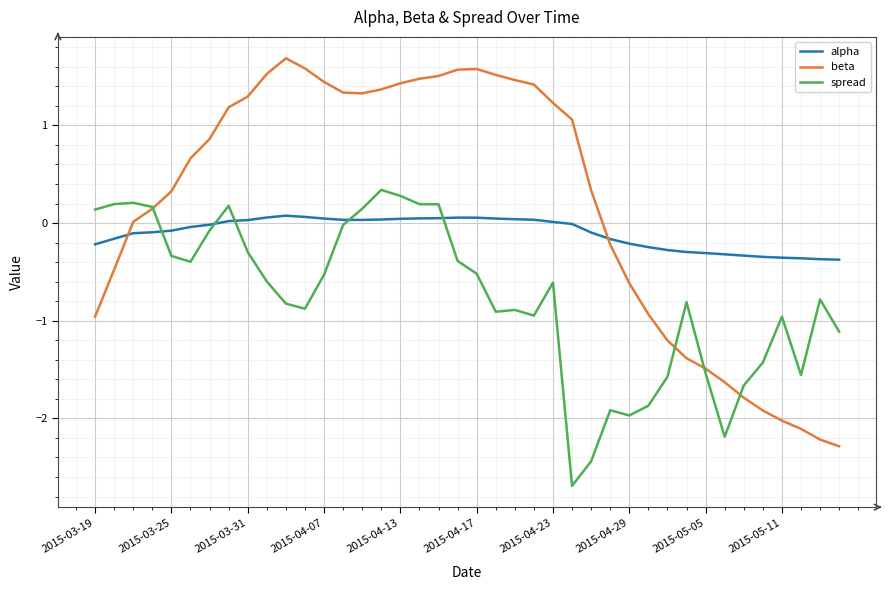

In beta, how many points are lower than both neighbors (excluding endpoints)?

1